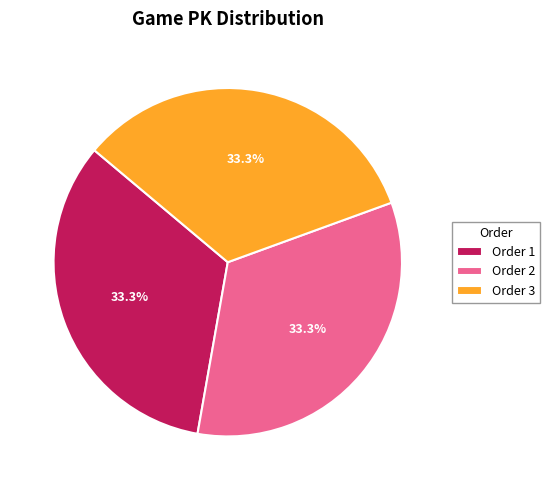

Is there a majority slice in this chart?

No